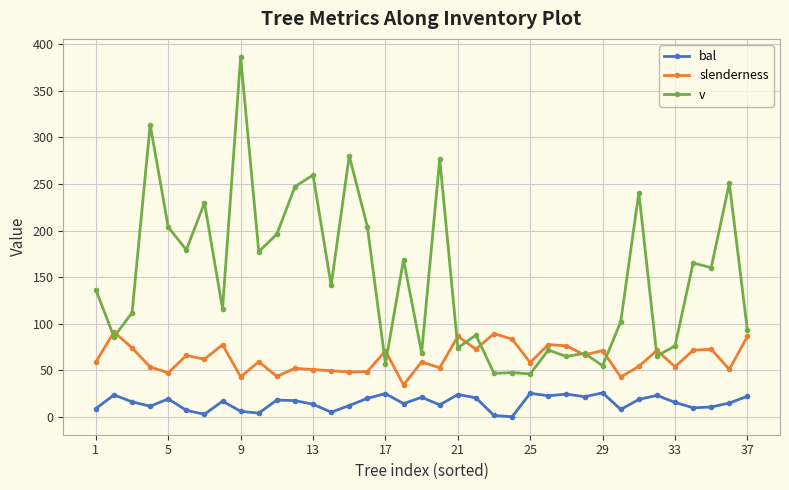

Which series has the largest total across all categories?

v